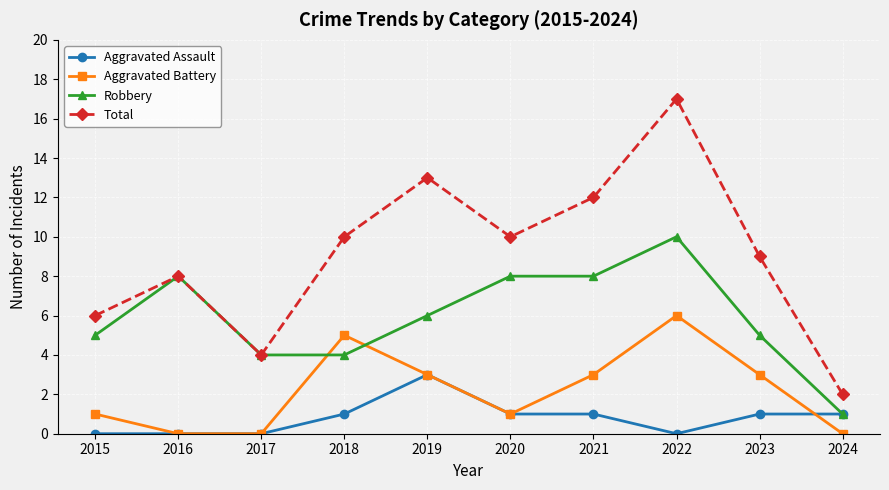

Count the number of data series in this chart.

4